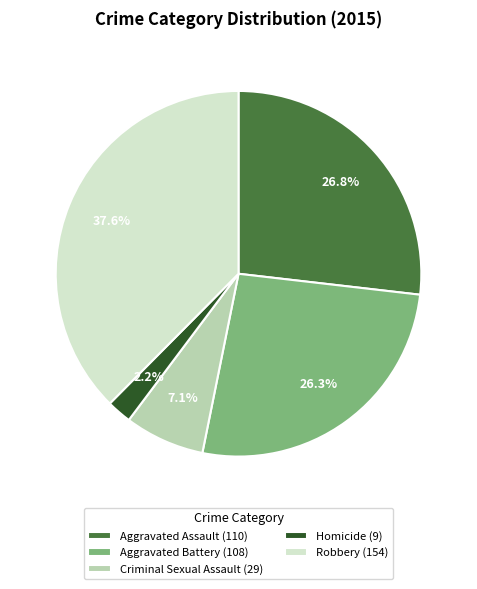

What percentage do Aggravated Assault (110) and Criminal Sexual Assault (29) together represent?

33.9%